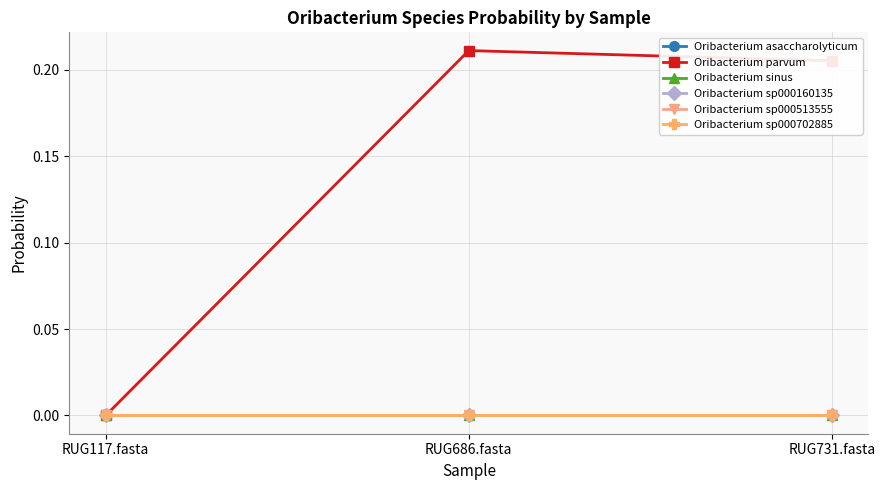

At which label does Oribacterium sp000513555 reach its minimum?

RUG731.fasta